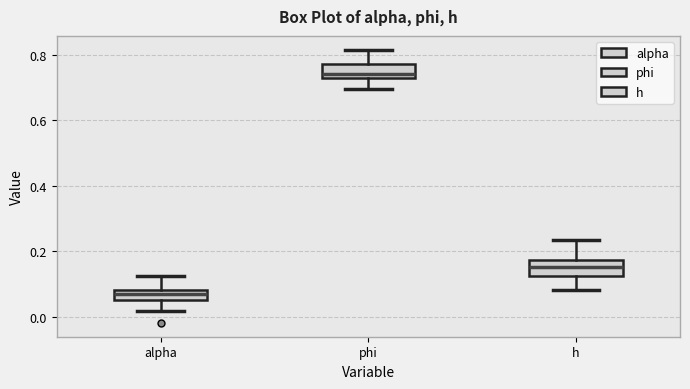

Reading left to right, read every box against the y-axis: the position of its median line, the range the box covers, and the ends of its whiskers. The values are not printed on the chart, so give them approximately, as read against the axis.

alpha: median 0.06, box 0.04 to 0.08, whiskers 0.02 to 0.12
phi: median 0.74, box 0.72 to 0.78, whiskers 0.70 to 0.82
h: median 0.16, box 0.12 to 0.18, whiskers 0.08 to 0.24